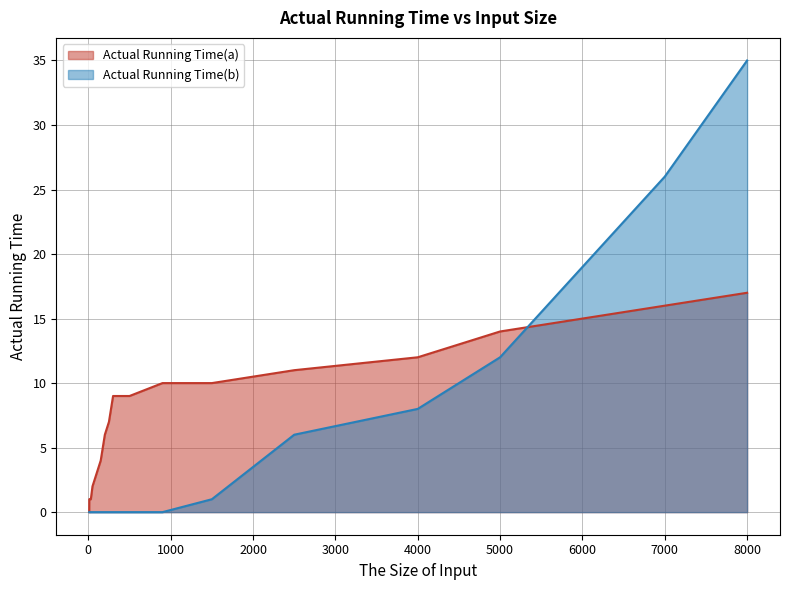

Where is Actual Running Time(a) nearest to the value 8?

250